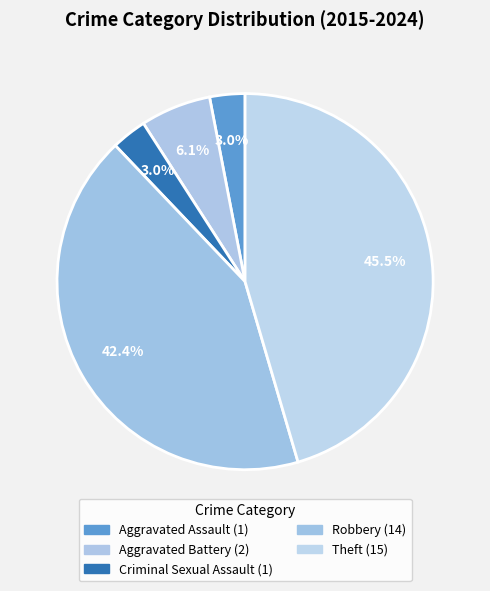

Count the number of slices in the pie.

5